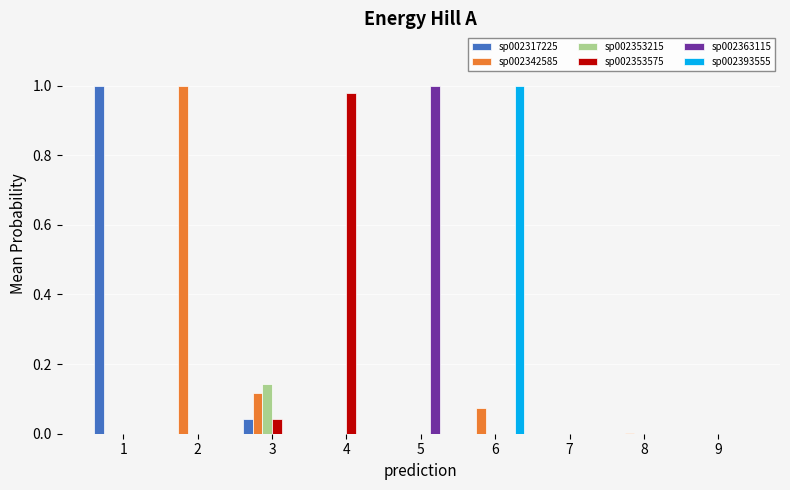

Which category has the highest value in the sp002353575 series?

4